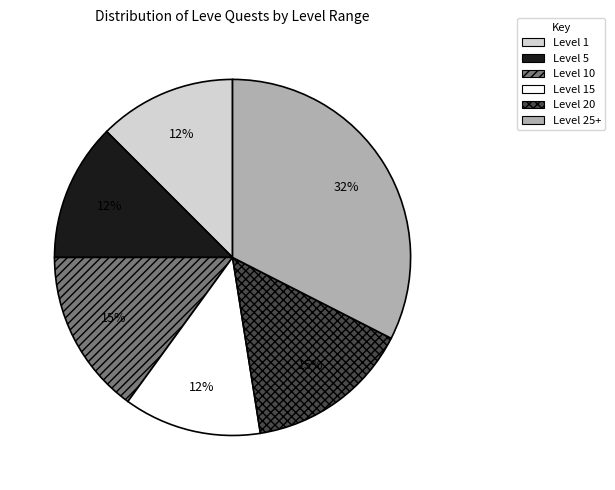

Between Level 15 and Level 10, which is larger?

Level 10